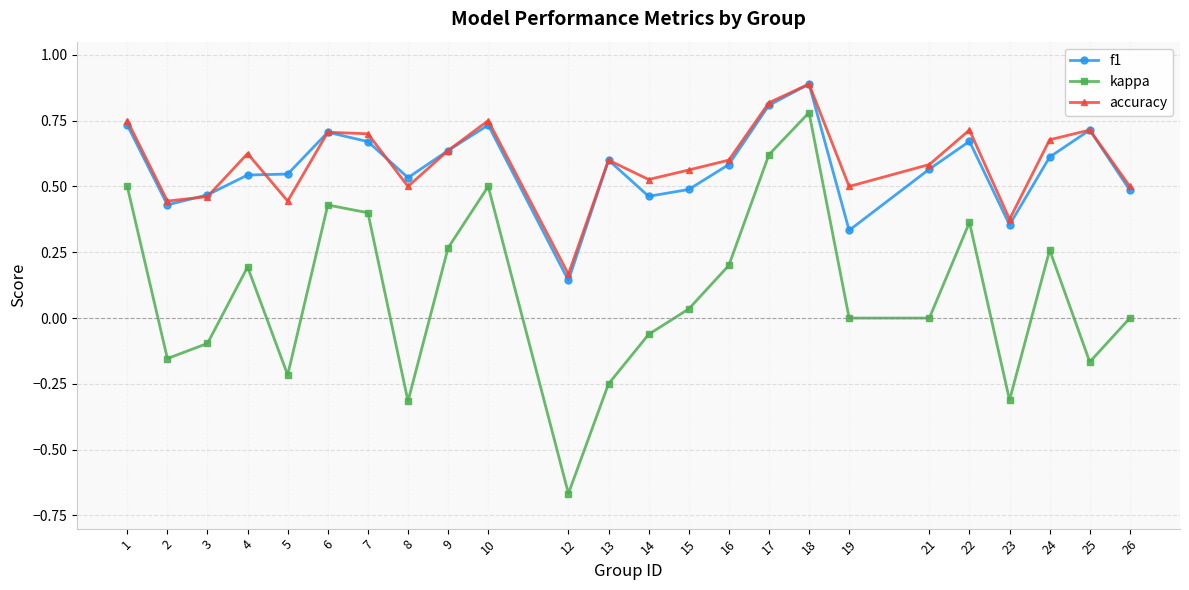

How many lines are shown in the chart?

3